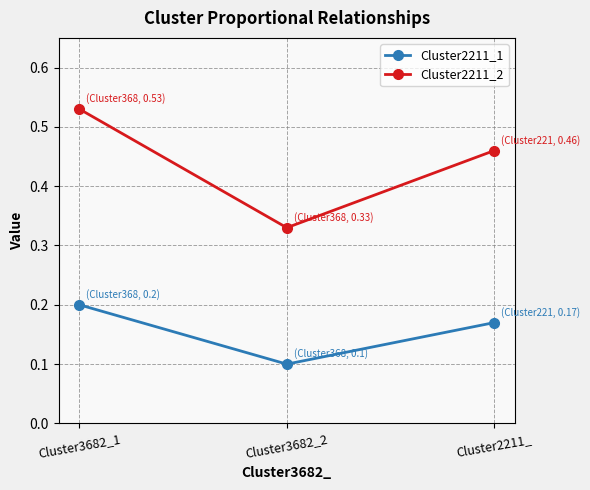

How many distinct data groups are displayed?

2